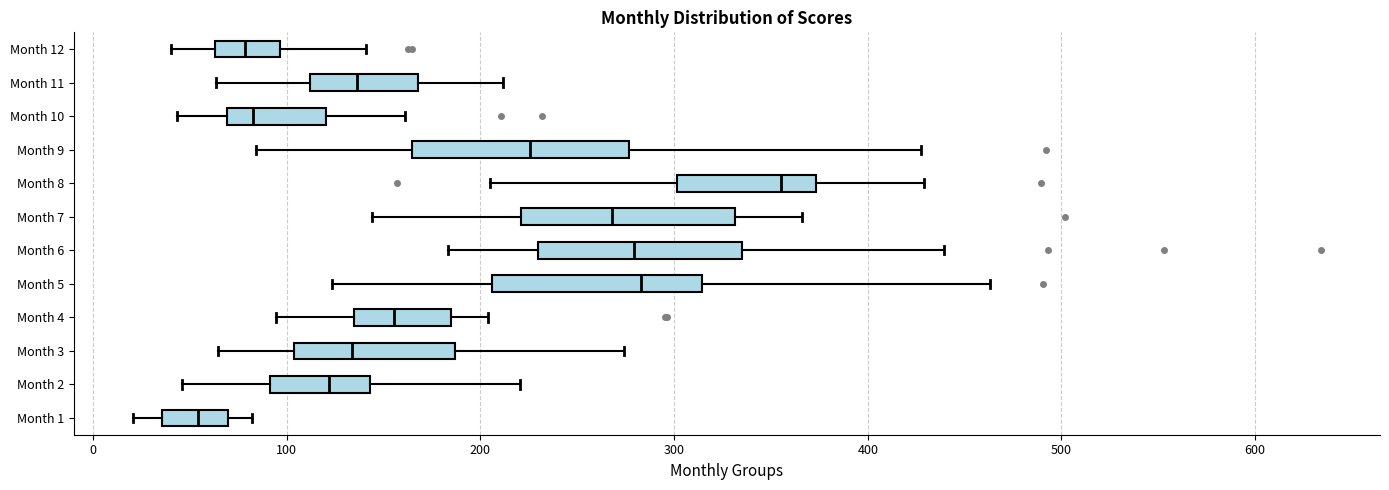

Which box's median line is the furthest to the right?

Month 8